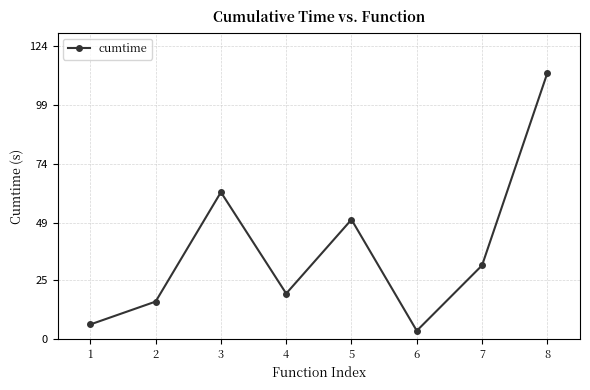

How many lines are shown in the chart?

1